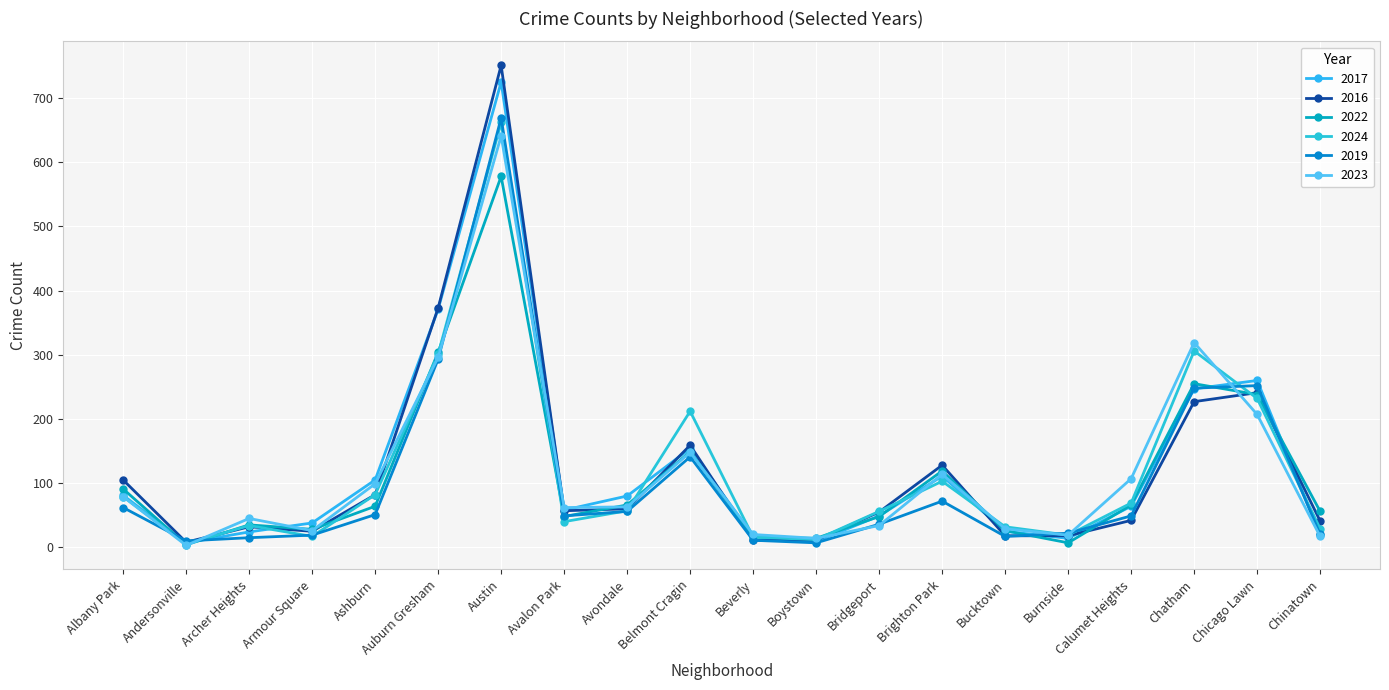

Reading left to right, extract all data points from this chart.

2017: 81	7	24	38	105	371	725	58	80	154	17	9	49	111	25	14	64	247	260	19
2016: 105	8	32	25	82	373	751	57	60	159	11	11	55	128	18	18	42	227	241	41
2022: 91	4	35	28	64	304	578	48	66	149	16	14	48	119	26	7	66	255	238	56
2024: 79	5	34	17	82	301	662	40	57	212	16	12	56	103	32	19	69	306	232	29
2019: 62	10	15	19	51	293	669	49	56	141	11	7	36	72	17	22	49	248	252	20
2023: 79	3	45	26	99	296	641	62	63	148	20	14	34	114	29	19	107	319	207	17